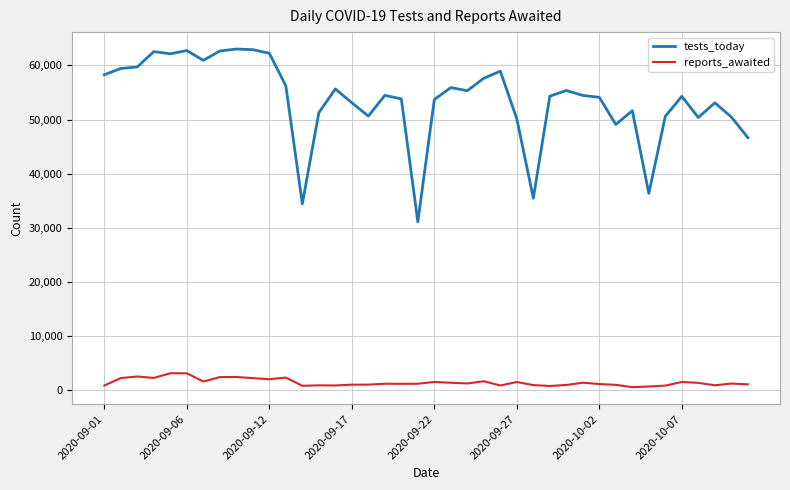

Which series has the largest total across all categories?

tests_today